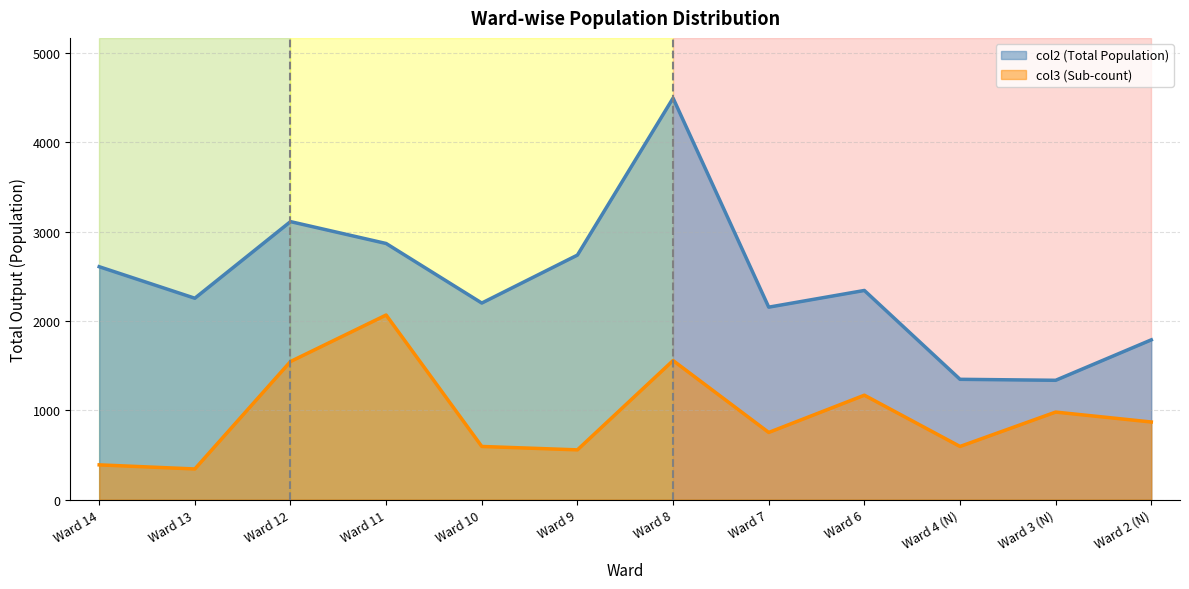

What value does the col3 series have at Ward 6, to the nearest 100?

1200